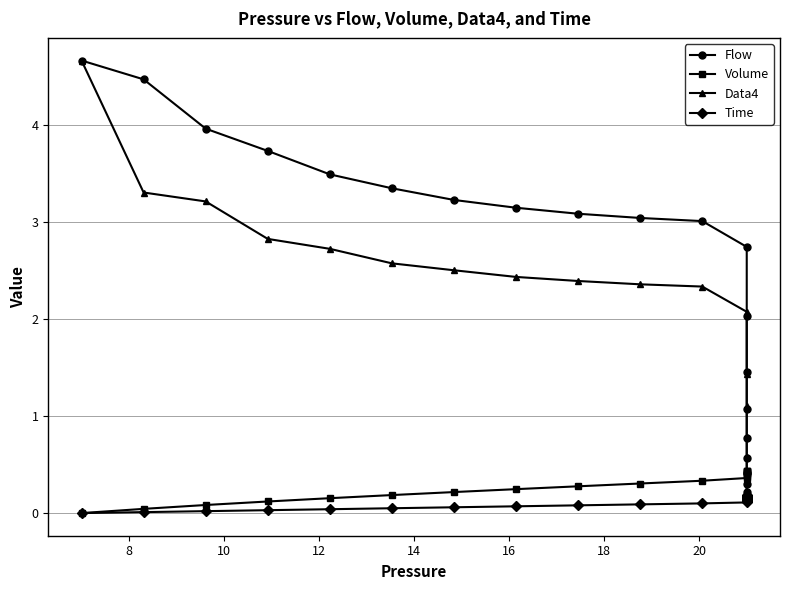

How many data points in Time are above 0?

19